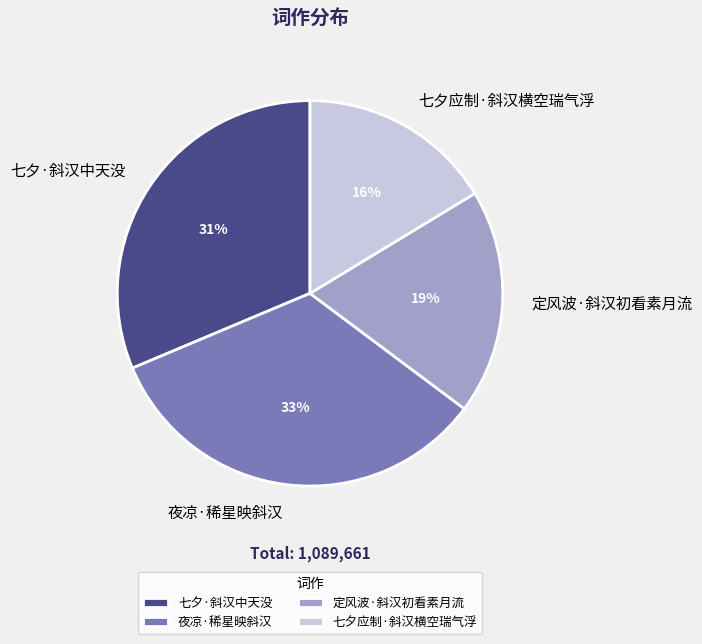

Do 夜凉·稀星映斜汉 and 七夕·斜汉中天没 together represent more than half of the pie?

Yes